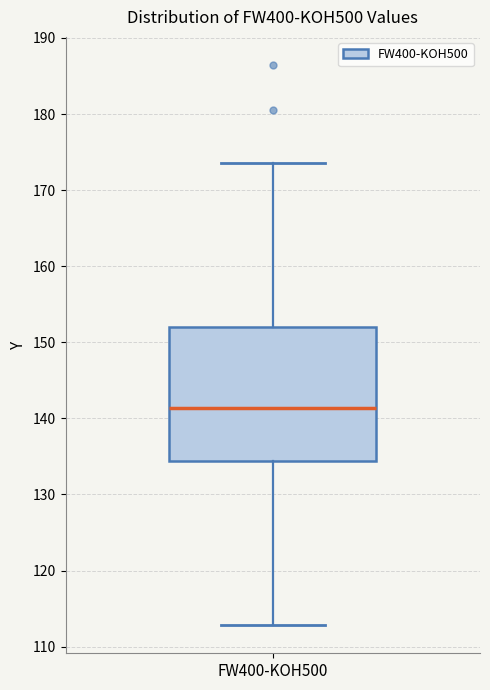

Read this box plot against the y-axis: the position of the median line, the range covered by the box, and the ends of both whiskers. The values are not printed on the chart, so give them approximately, as read against the axis.

median 141, box 134 to 152, whiskers 113 to 174